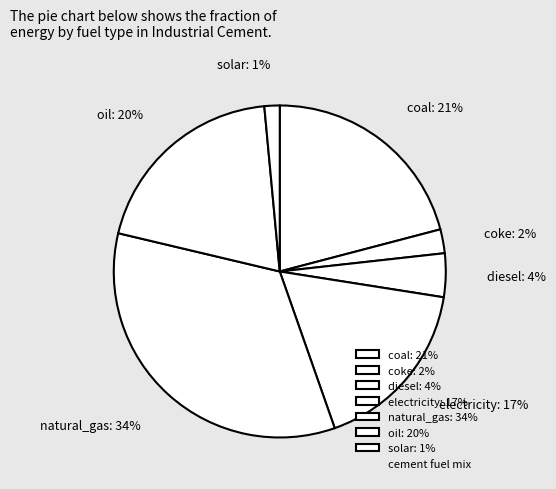

Is it true that electricity is 17% of the pie?

True